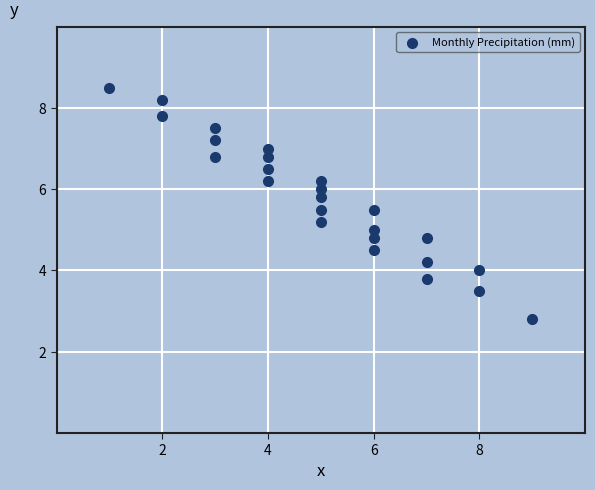

What is the range of X values (max minus min)?

8.0